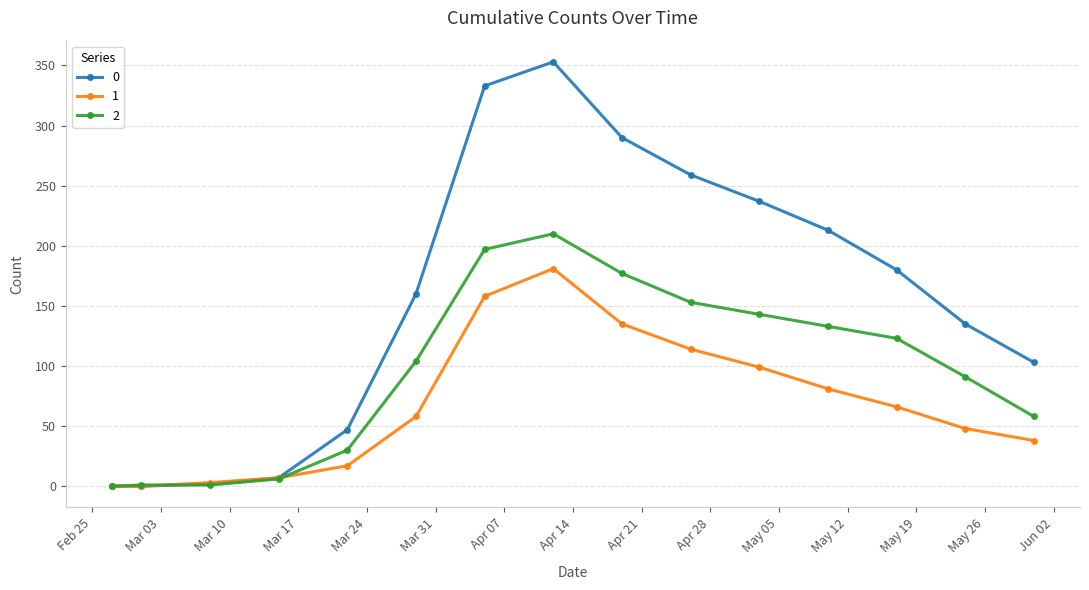

Rank the series by their maximum value, from lowest to highest.

1, 2, 0